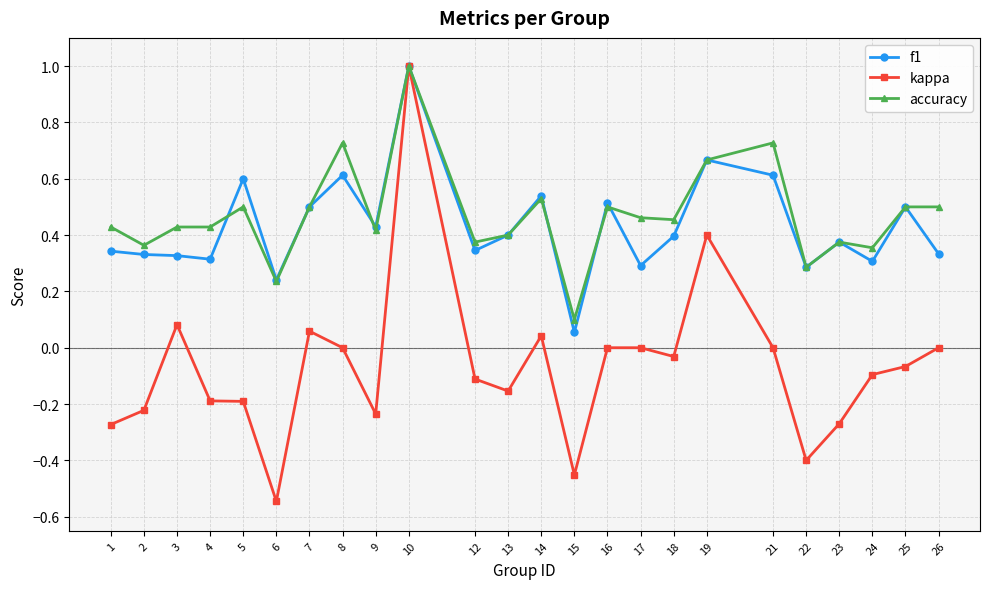

Is this an area chart (filled region under the line)?

No